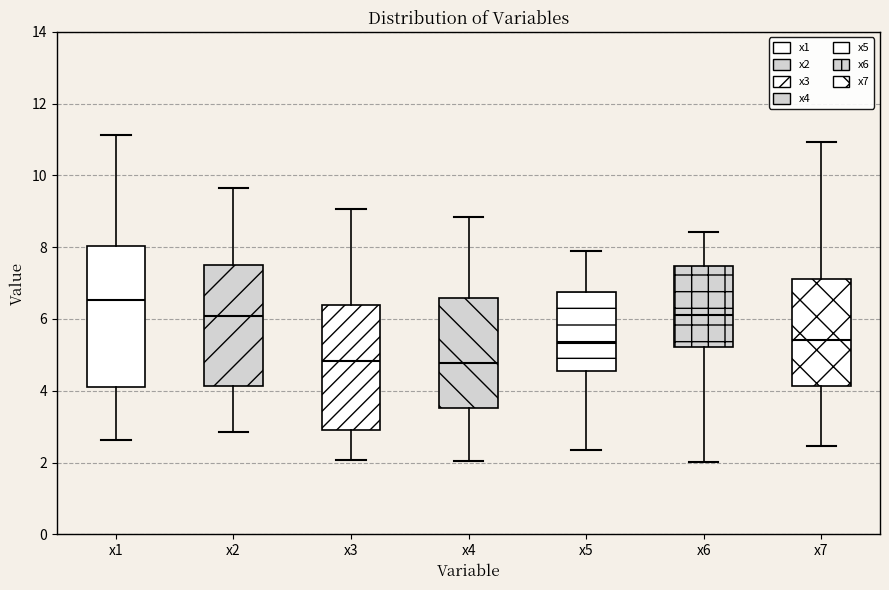

Which box's median line is the highest?

x1